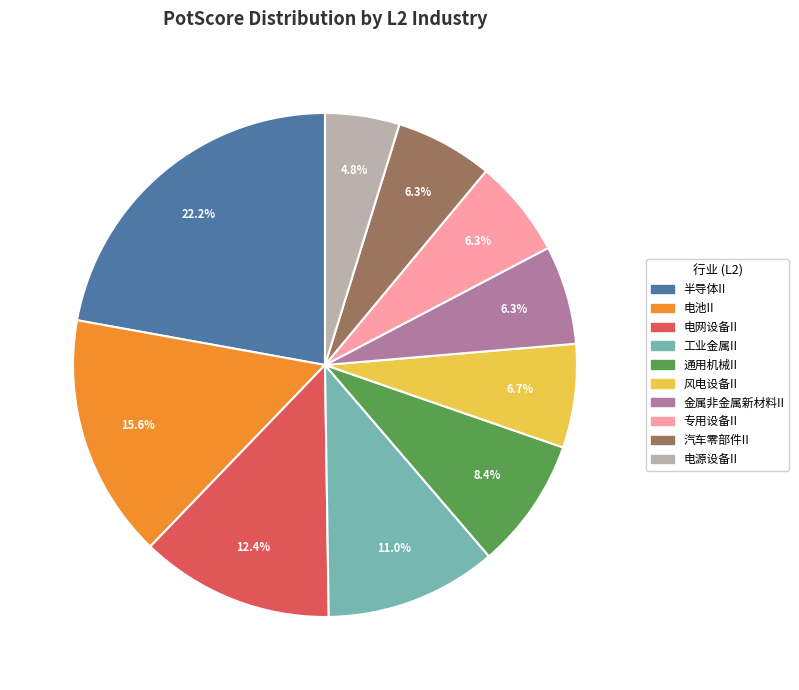

What portion of the pie excludes 金属非金属新材料II?

93.7%